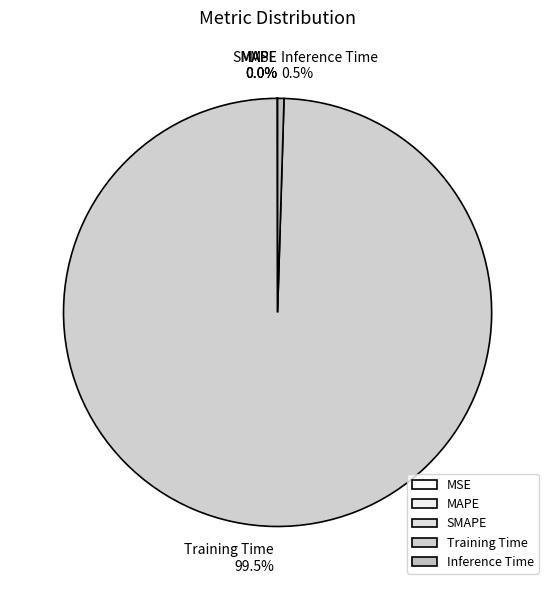

What is the largest slice in the pie chart?

Training Time